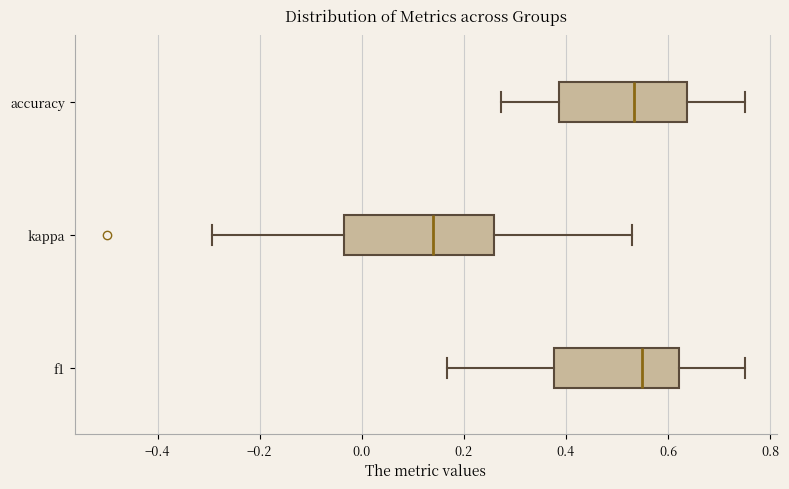

Reading bottom to top, transcribe this box plot: for each box, give where its median line is, the range the box spans, and where its two whiskers end, as read against the x-axis. The values are not printed on the chart, so give them approximately, as read against the axis.

f1: median 0.54, box 0.38 to 0.62, whiskers 0.16 to 0.76
kappa: median 0.14, box -0.04 to 0.26, whiskers -0.30 to 0.52
accuracy: median 0.54, box 0.38 to 0.64, whiskers 0.28 to 0.76